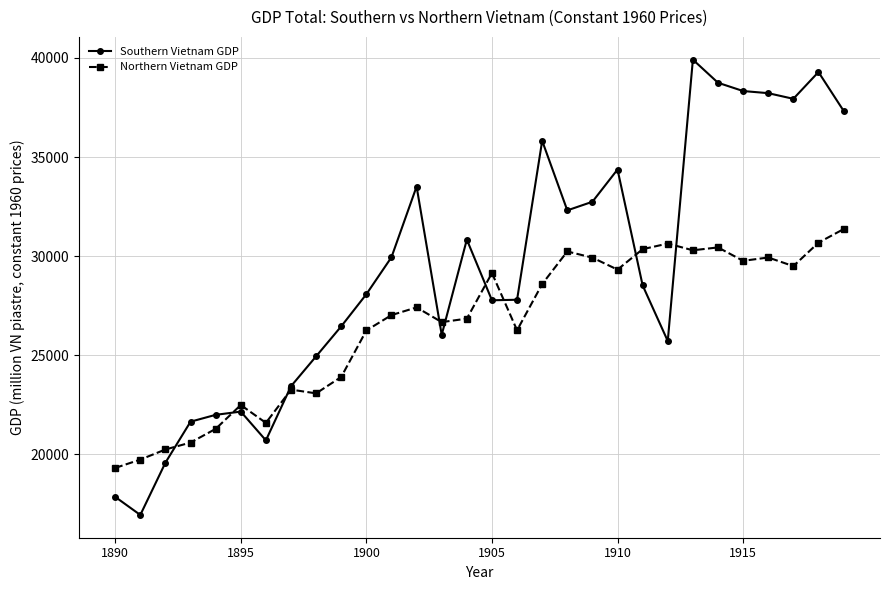

True or false: Southern Vietnam GDP has more than 2 points higher than both neighbors.

True